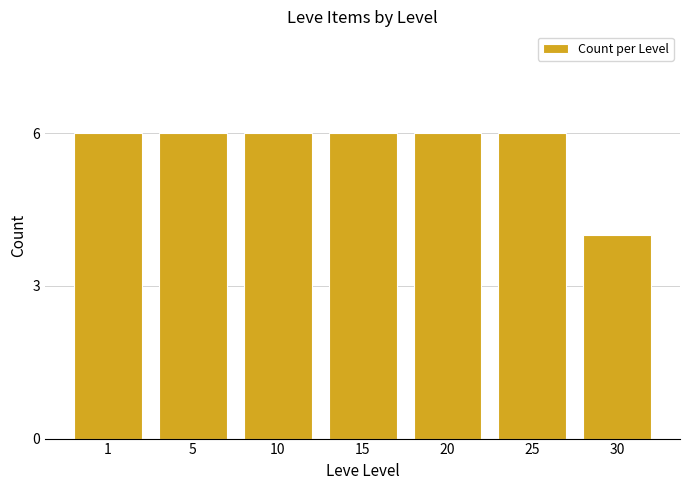

Reading right to left, transcribe all the data shown in this chart.

30=4	25=6	20=6	15=6	10=6	5=6	1=6